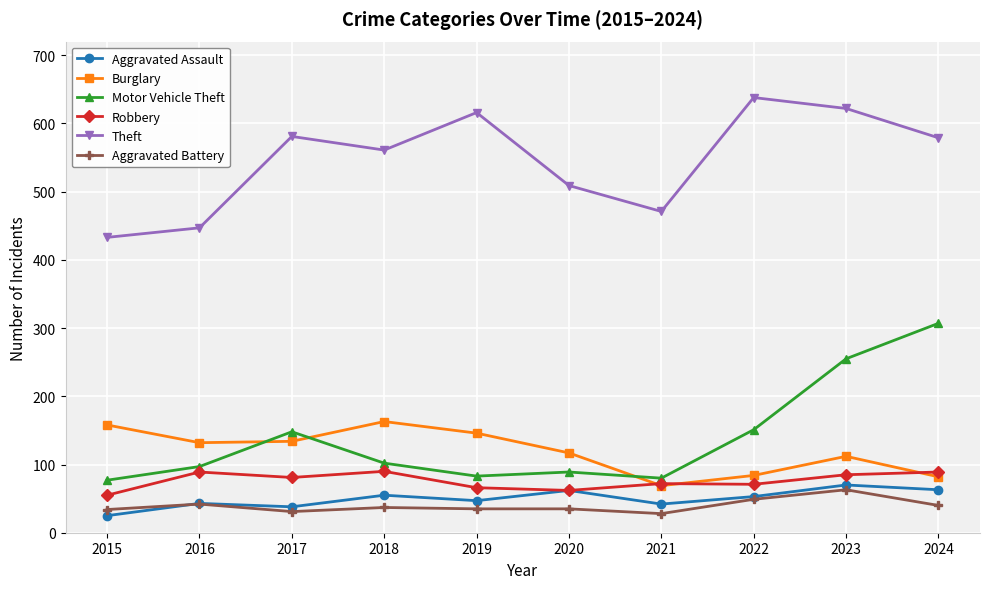

How many data points in Burglary are less than 132?

5